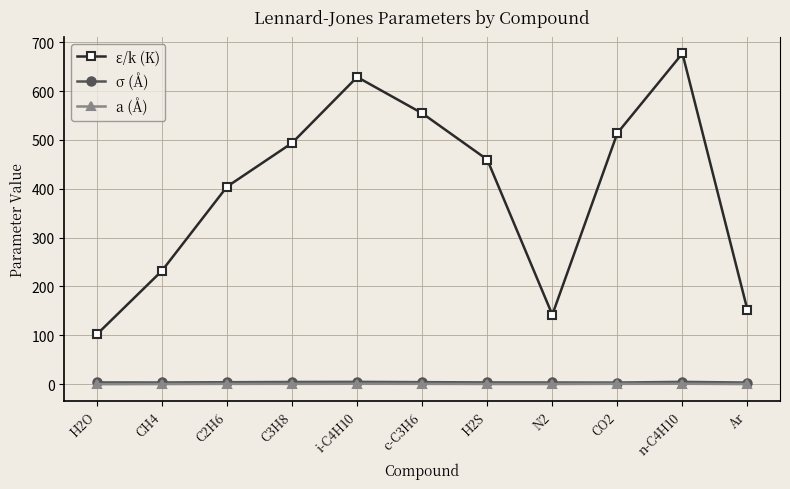

At how many categories does at least one series exceed 213?

8